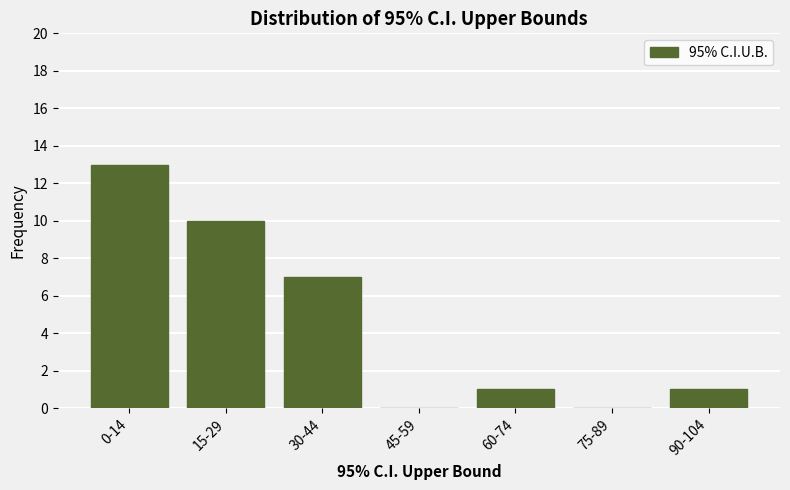

Reading left to right, what are all the values shown in this chart?

0-14=13	15-29=10	30-44=7	45-59=0	60-74=1	75-89=0	90-104=1